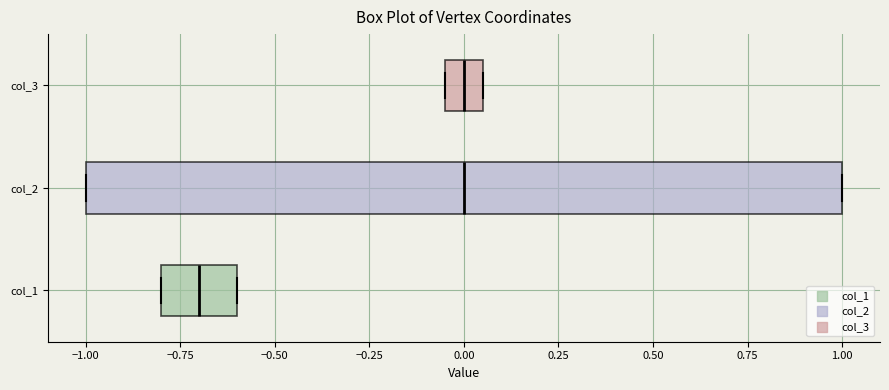

Where is the right edge of the box for col_3 on the x-axis? The values are not printed on the chart, so give them approximately, as read against the axis.

0.05